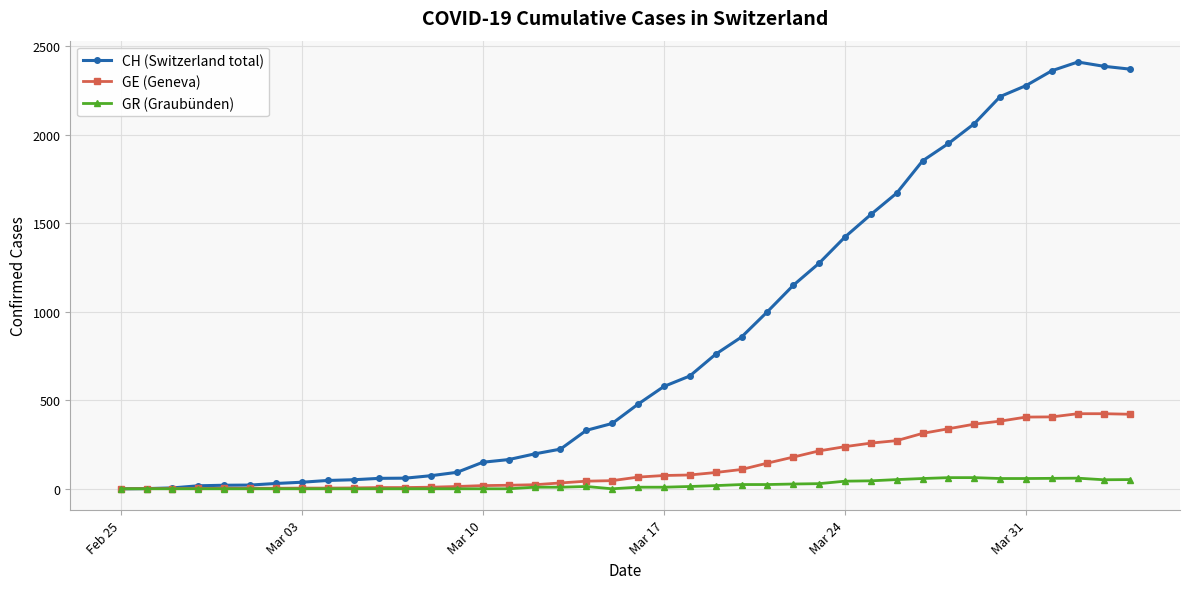

What is the highest value of the CH (Switzerland total) series?

2410